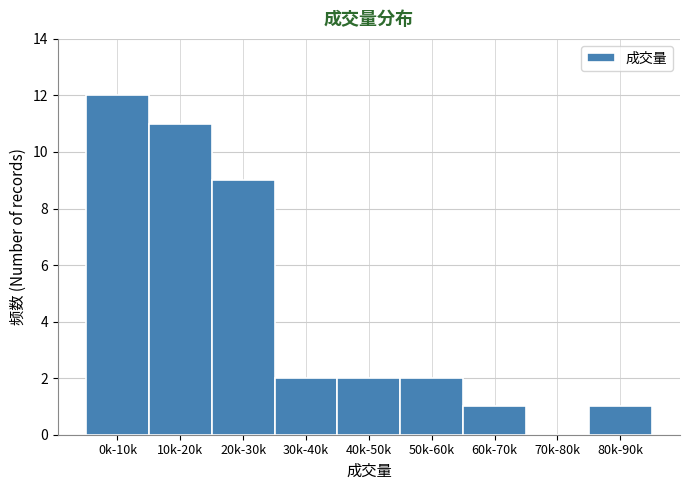

Reading left to right, transcribe all the data shown in this chart.

0k-10k=12	10k-20k=11	20k-30k=9	30k-40k=2	40k-50k=2	50k-60k=2	60k-70k=1	70k-80k=0	80k-90k=1